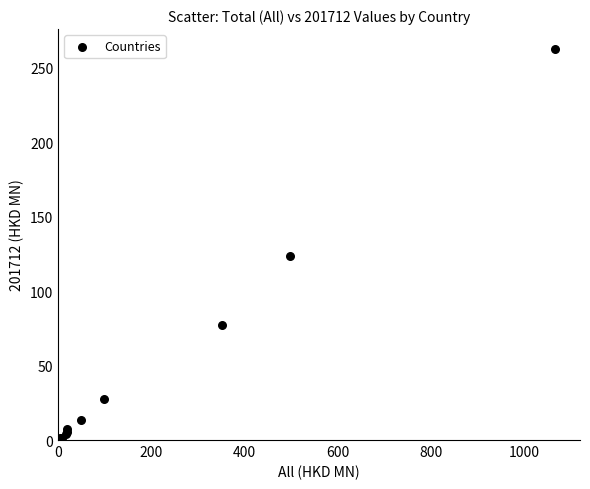

What Y value in the scatter plot is closest to 131?

123.3